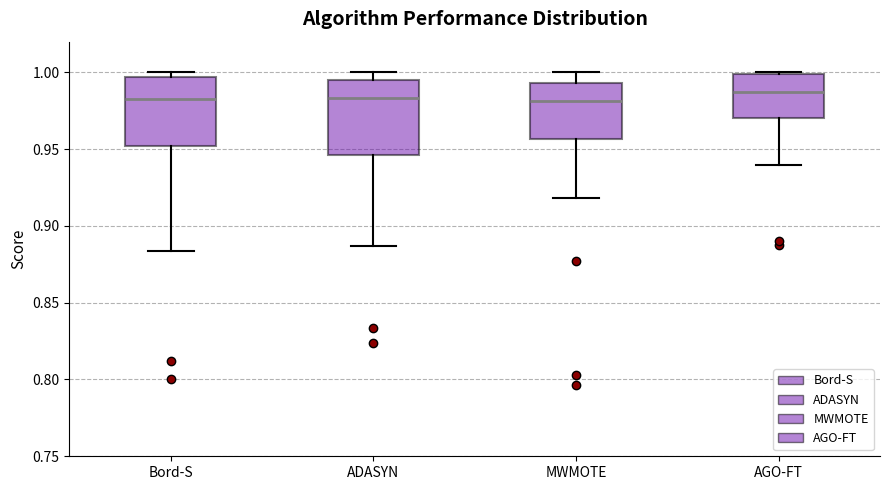

Reading left to right, transcribe this box plot: for each box, give where its median line is, the range the box spans, and where its two whiskers end, as read against the y-axis. The values are not printed on the chart, so give them approximately, as read against the axis.

Bord-S: median 0.985, box 0.950 to 0.995, whiskers 0.885 to 1.000
ADASYN: median 0.985, box 0.945 to 0.995, whiskers 0.885 to 1.000
MWMOTE: median 0.980, box 0.955 to 0.995, whiskers 0.920 to 1.000
AGO-FT: median 0.985, box 0.970 to 1.000, whiskers 0.940 to 1.000